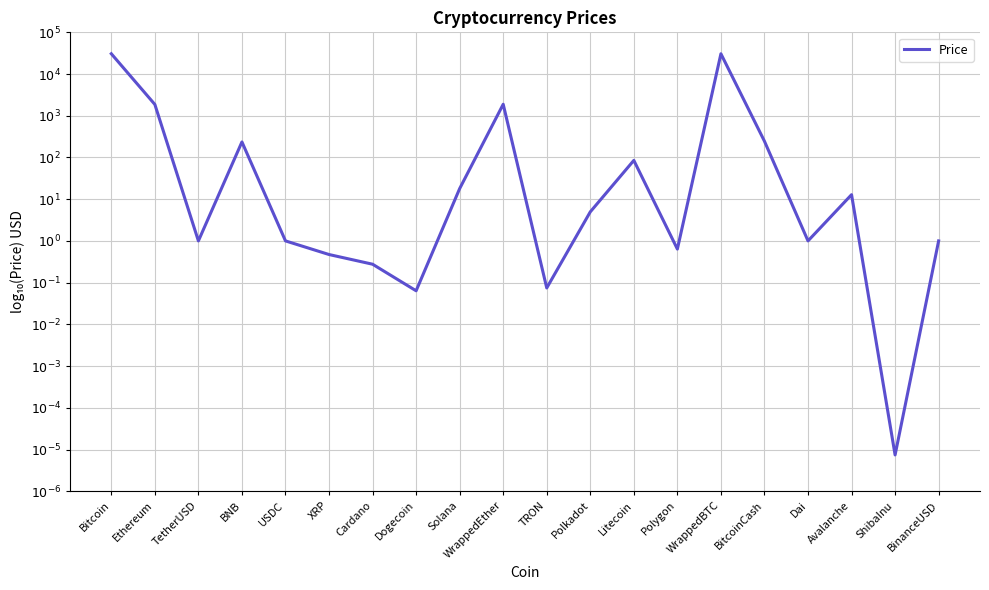

Does the chart have visible grid lines?

Yes